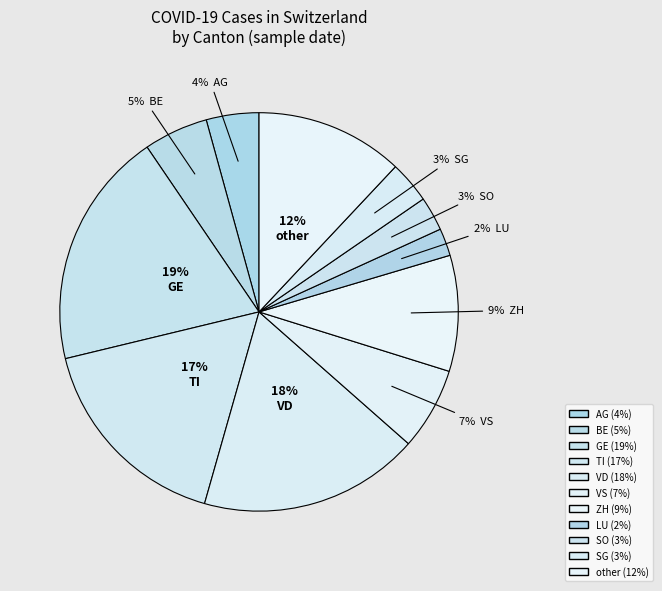

What is the total percentage of AG and ZH?

13.7%